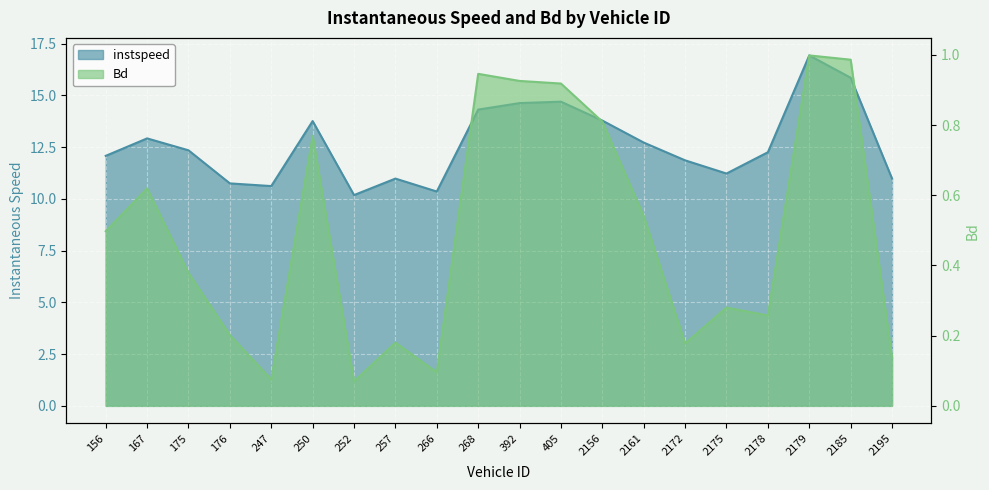

Reading left to right, extract all data points from this chart.

instspeed: 12.1	12.9	12.3	10.7	10.6	13.8	10.2	11.0	10.4	14.3	14.6	14.7	13.8	12.7	11.9	11.2	12.3	16.9	15.9	11.0
Bd: 0.5	0.6	0.4	0.2	0.1	0.8	0.1	0.2	0.1	0.9	0.9	0.9	0.8	0.5	0.2	0.3	0.3	1.0	1.0	0.1